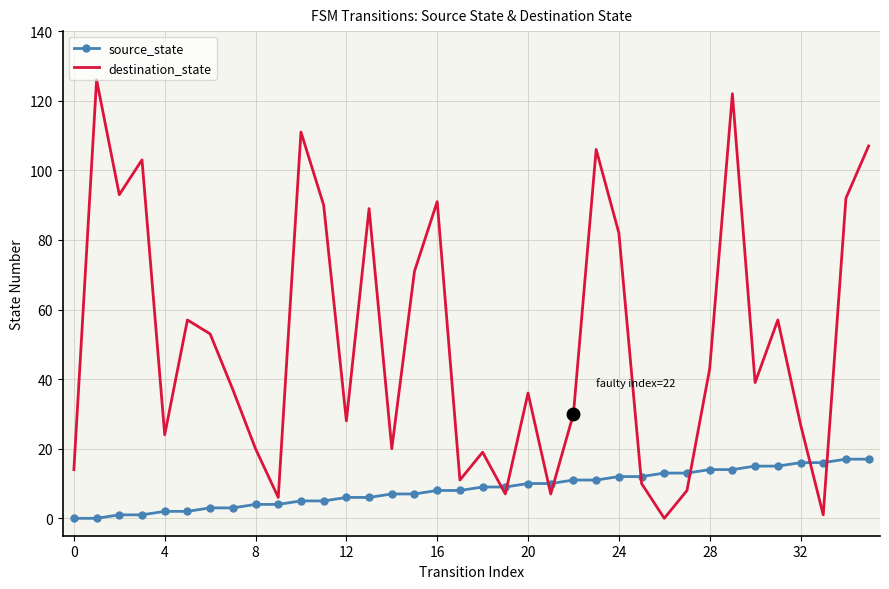

Rank the series by their maximum value, from lowest to highest.

source_state, destination_state